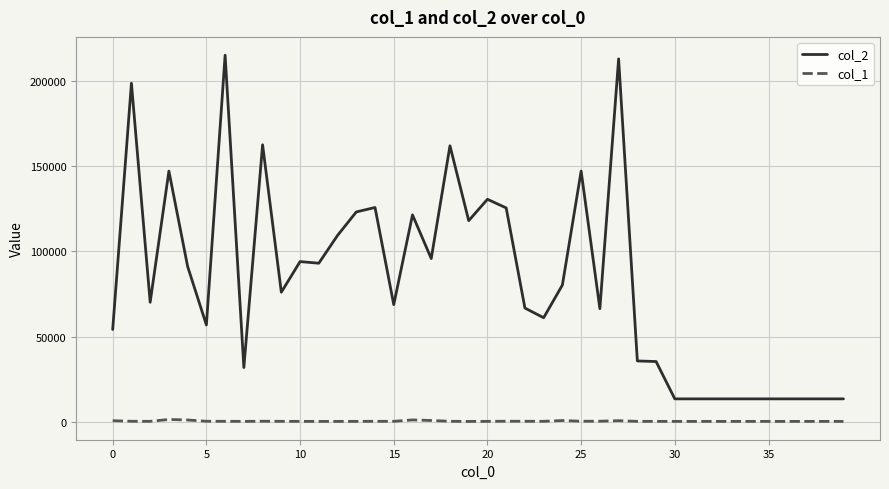

True or false: col_2 and col_1 cross at least once.

False